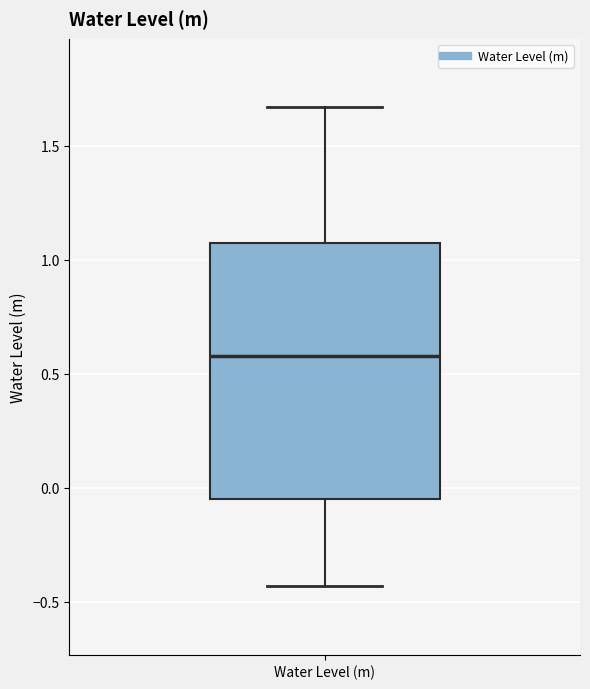

Read this box plot against the y-axis: the position of the median line, the range covered by the box, and the ends of both whiskers. The values are not printed on the chart, so give them approximately, as read against the axis.

median 0.60, box -0.05 to 1.05, whiskers -0.45 to 1.65